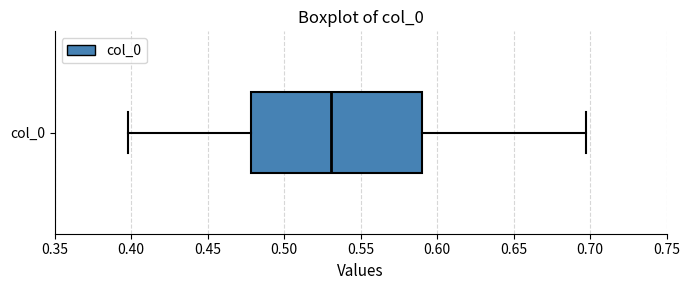

Read this box plot against the x-axis: the position of the median line, the range covered by the box, and the ends of both whiskers. The values are not printed on the chart, so give them approximately, as read against the axis.

median 0.53, box 0.48 to 0.59, whiskers 0.40 to 0.70